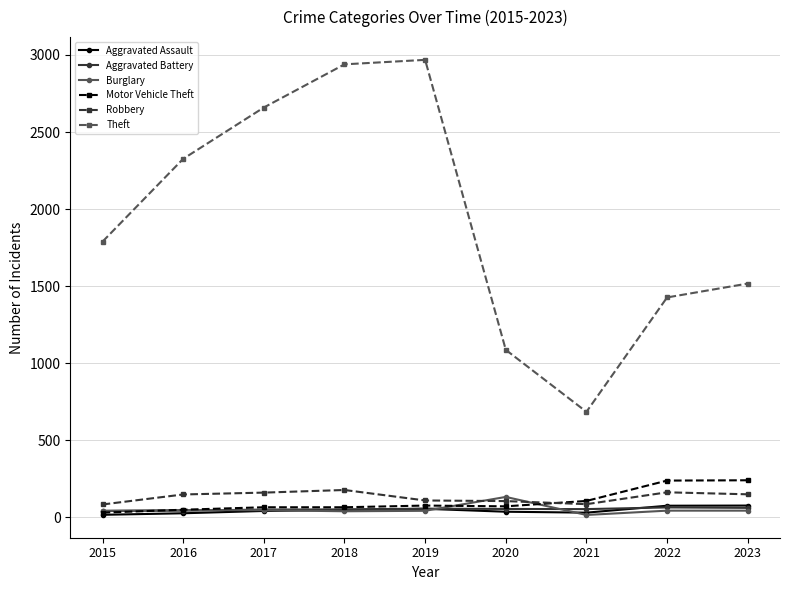

What is the difference between the second highest and second lowest values in the Motor Vehicle Theft series?

189